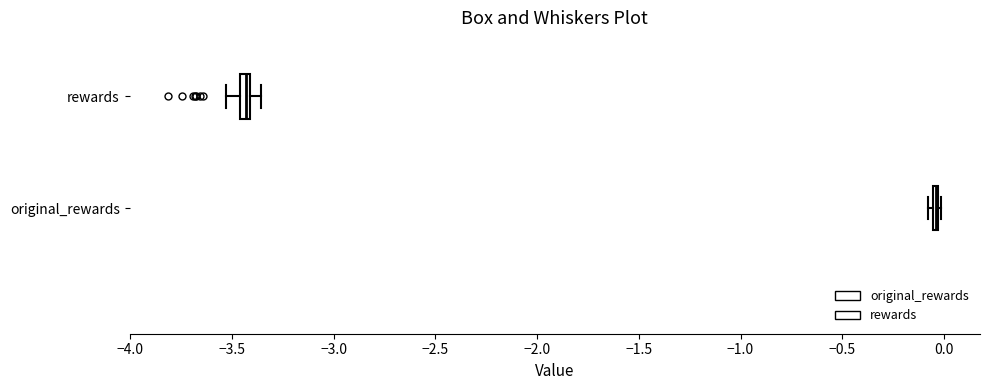

Where is the left edge of the box for rewards on the x-axis? The values are not printed on the chart, so give them approximately, as read against the axis.

-3.45